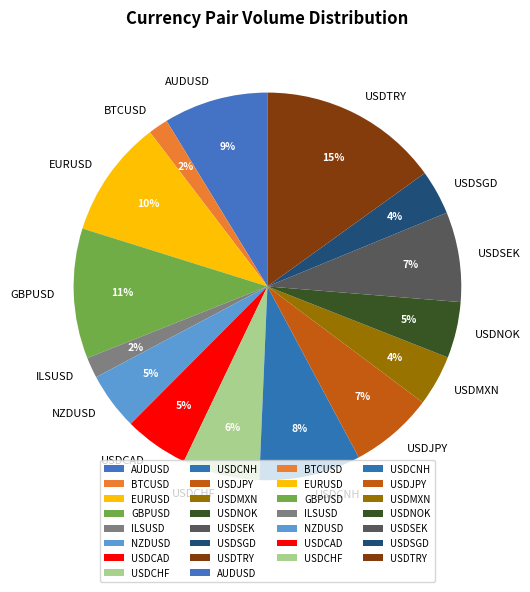

Is there a majority slice in this chart?

No